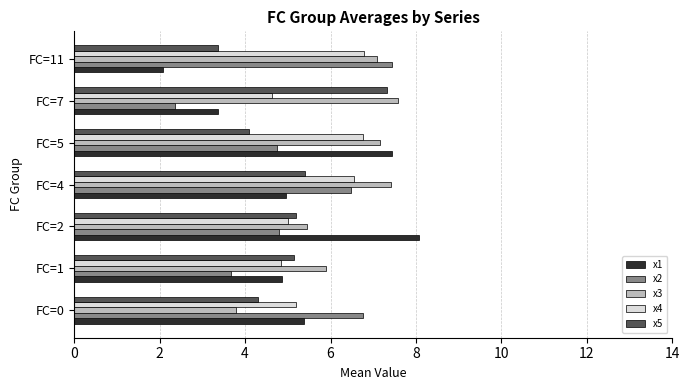

Which series has the largest range (max minus min)?

x1